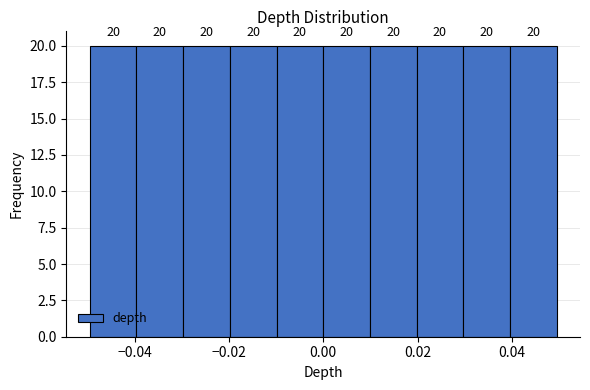

What is the height of the bar covering 0.00 to 0.01 on the x-axis? The bar edges are not printed on the chart, so give them approximately, as read against the axis.

20